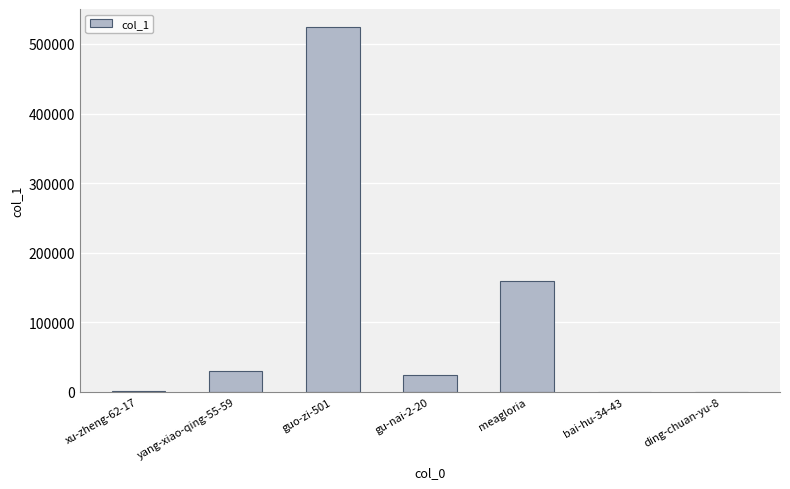

The value at guo-zi-501 is 524022. True or false?

True